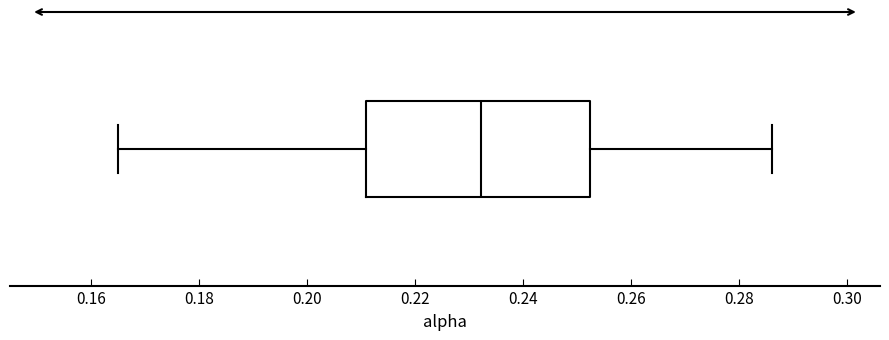

Transcribe this box plot: give where the median line is, the range the box spans, and where the two whiskers end, as read against the x-axis. The values are not printed on the chart, so give them approximately, as read against the axis.

median 0.232, box 0.210 to 0.252, whiskers 0.164 to 0.286